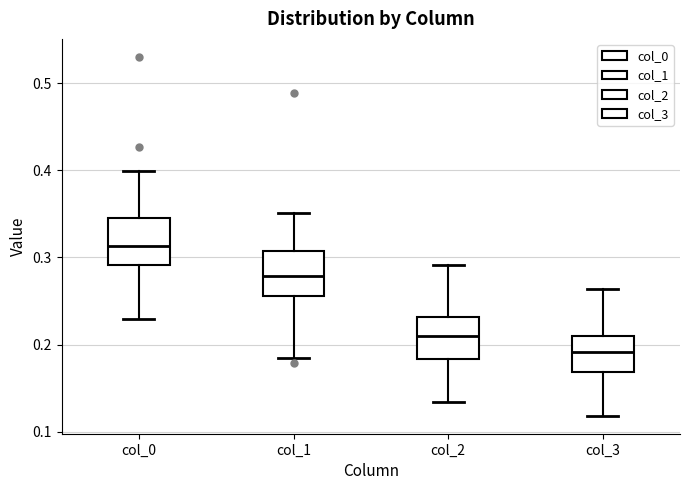

Which box has the highest median line?

col_0